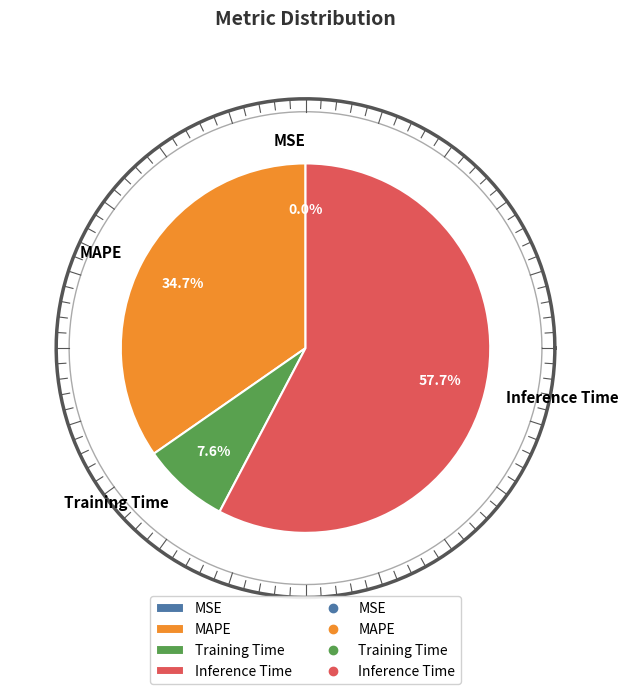

True or false: MAPE accounts for 24% of the total.

False